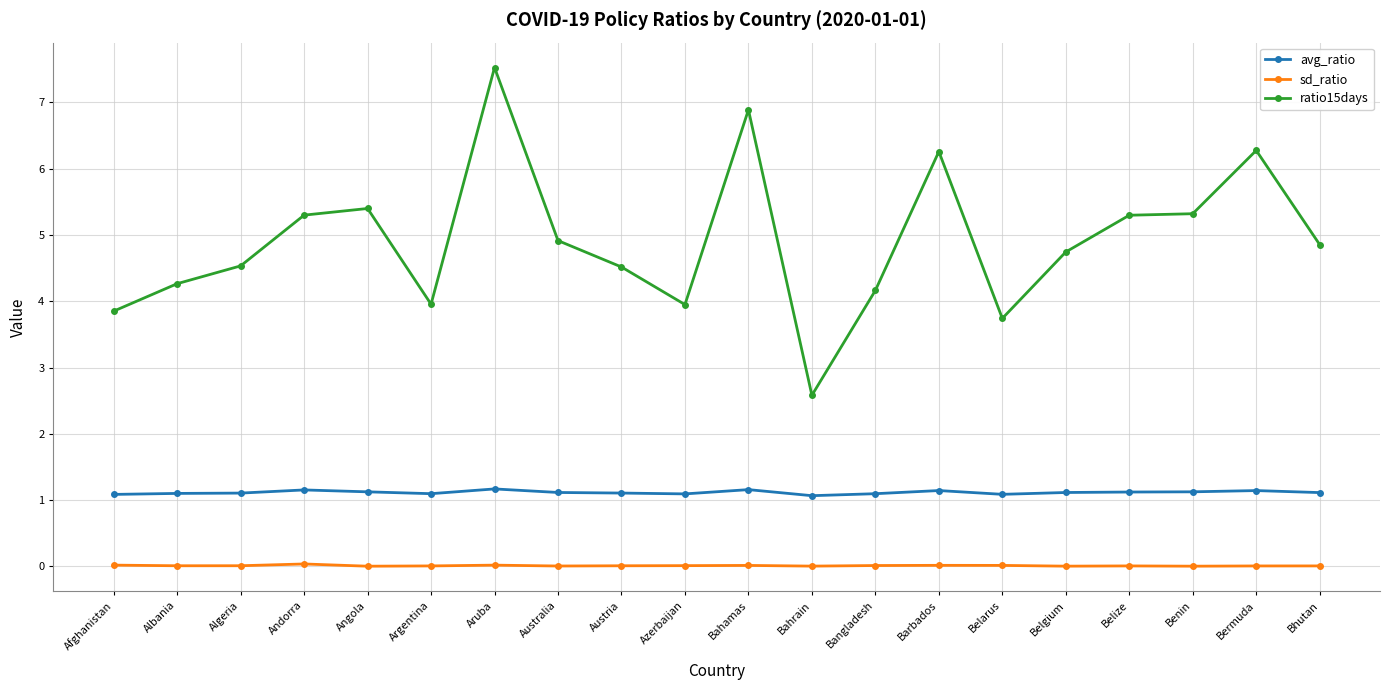

What is the sum of the ratio15days values at Algeria and Andorra?

9.8